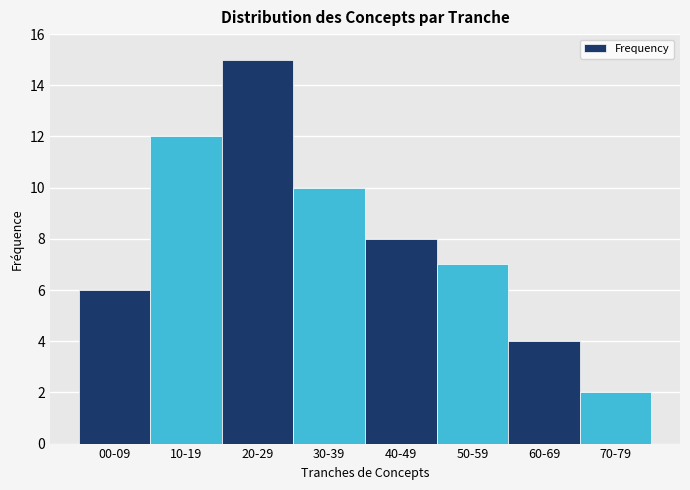

Reading left to right, extract all data points from this chart.

6	12	15	10	8	7	4	2